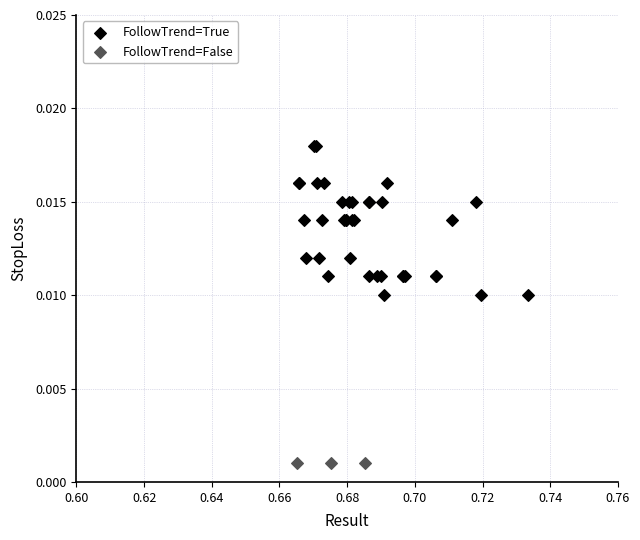

Which series reaches the minimum Y coordinate?

FollowTrend=False